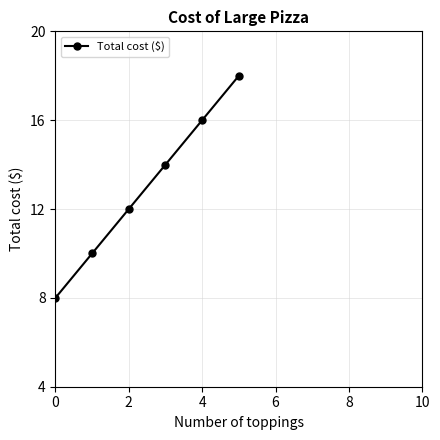

Does the chart display data point markers on the line(s)?

Yes